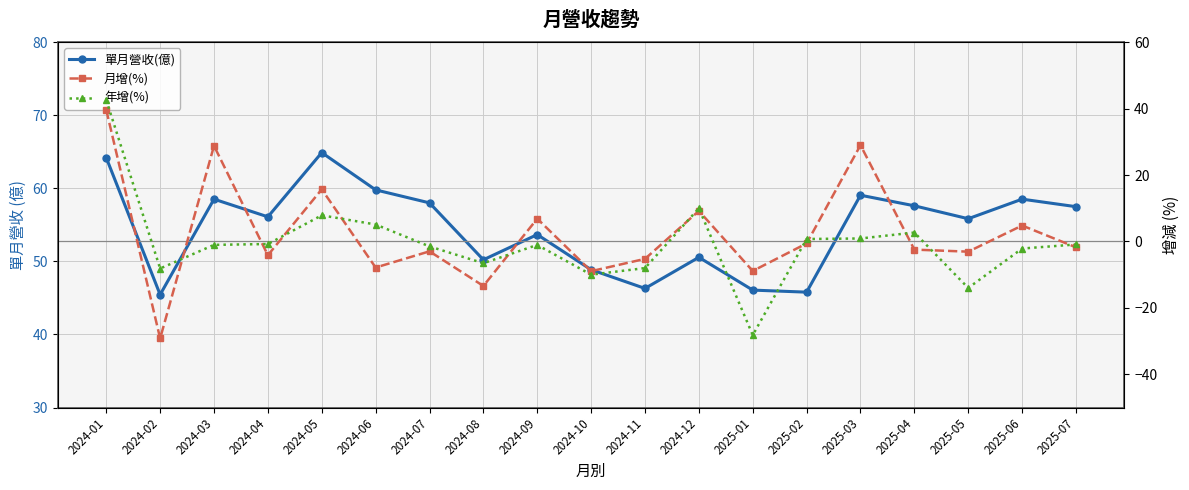

What is the maximum value shown in the chart?

64.9